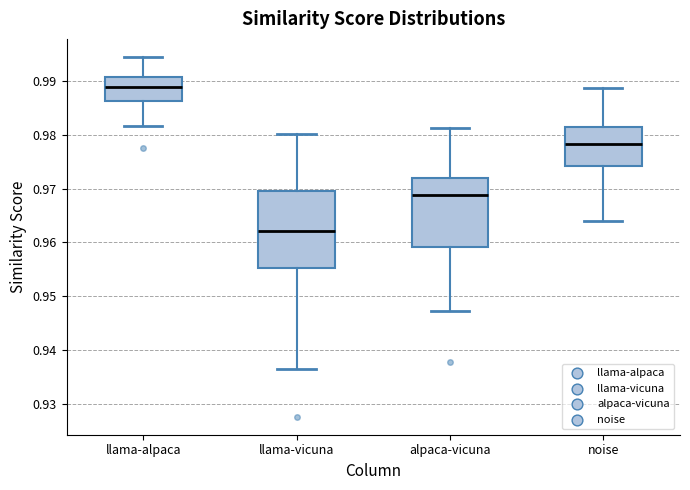

Which box has the lowest median line?

llama-vicuna